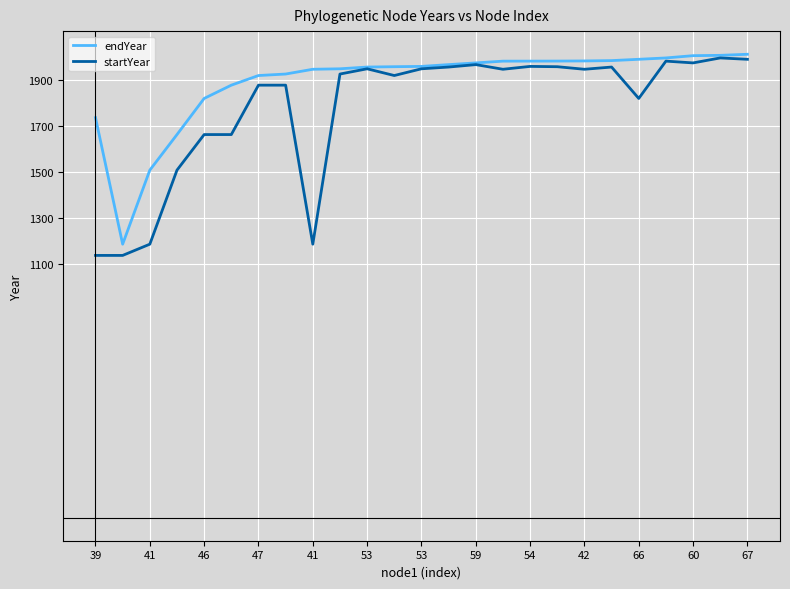

What is the maximum value for endYear?

2010.4